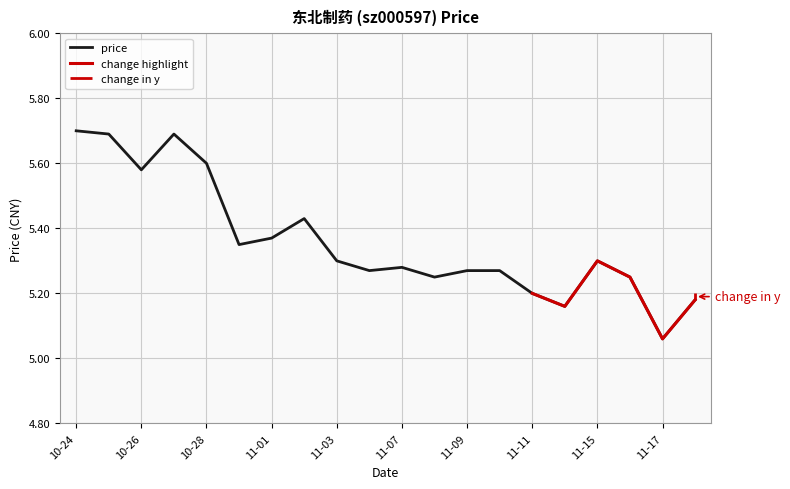

Where is price nearest to the value 5?

11-17